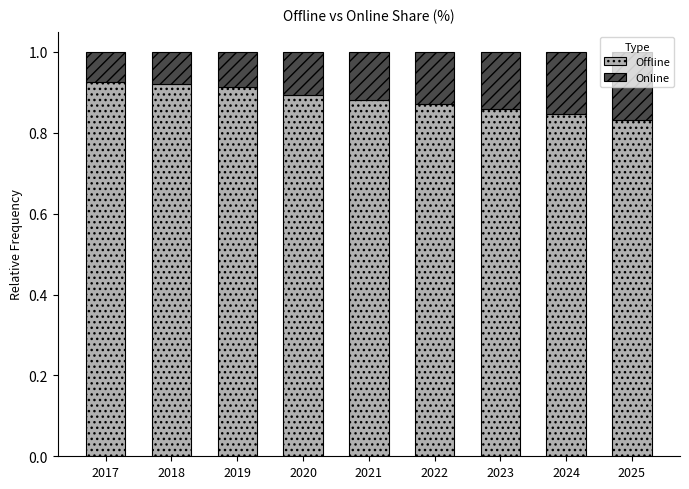

What is the total value across all series at 2020?

1.0